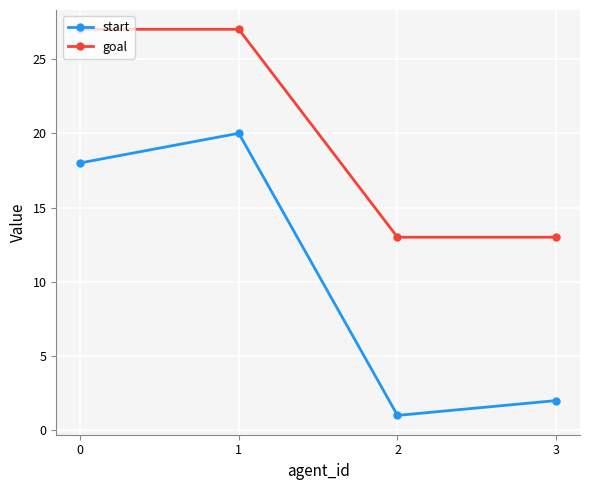

True or false: goal and start intersect in this chart.

False